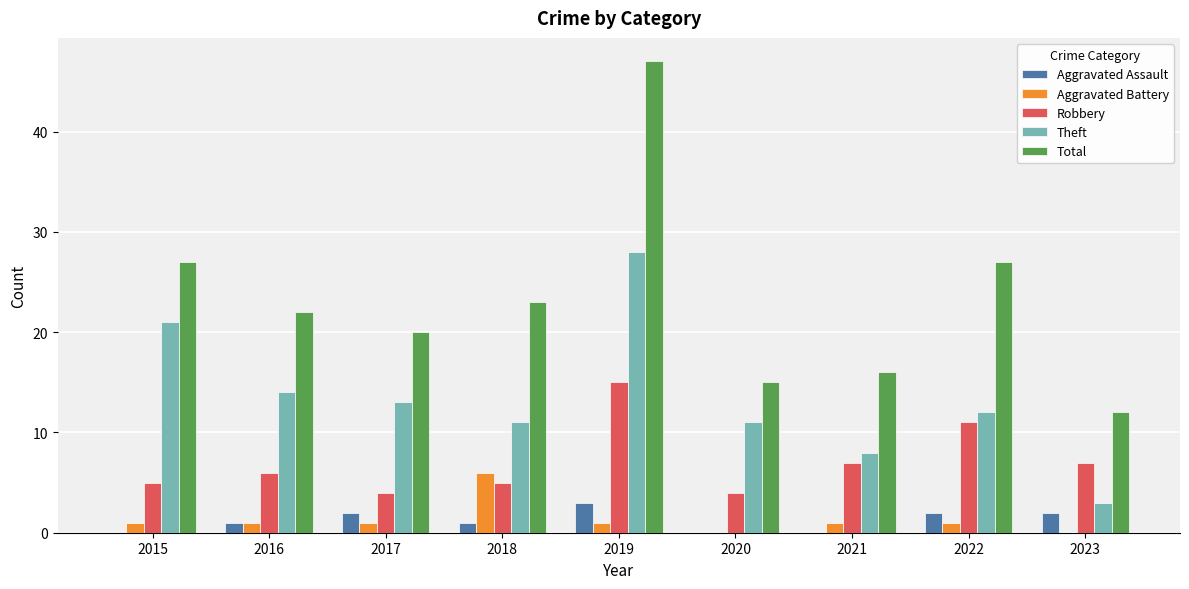

The Aggravated Battery series shows 6 at 2018. True or false?

True